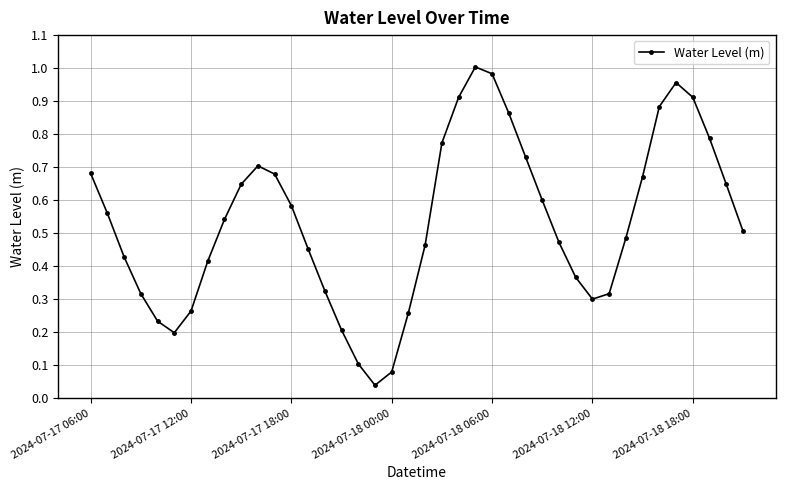

What is the sum of all values?

21.4